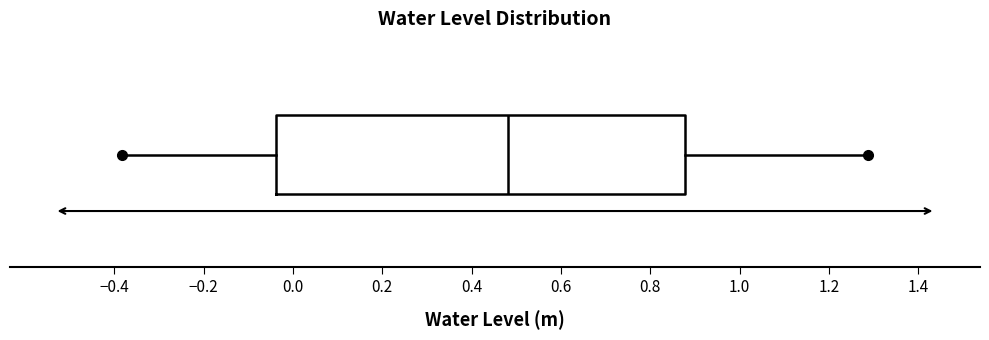

Where does the median line of the box sit on the x-axis? The values are not printed on the chart, so give them approximately, as read against the axis.

0.48